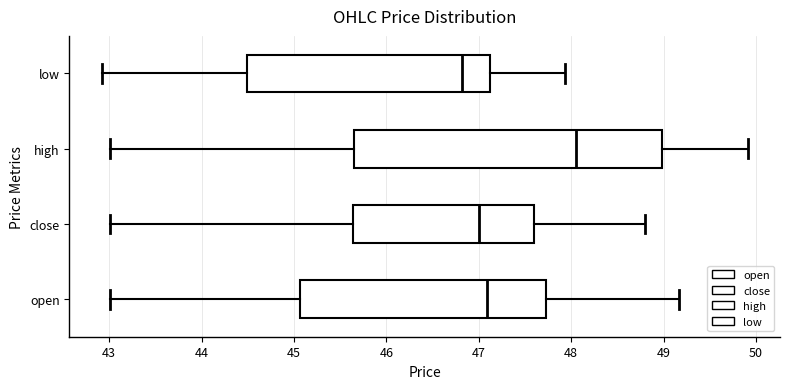

Which box is the widest, from its left edge to its right edge?

high